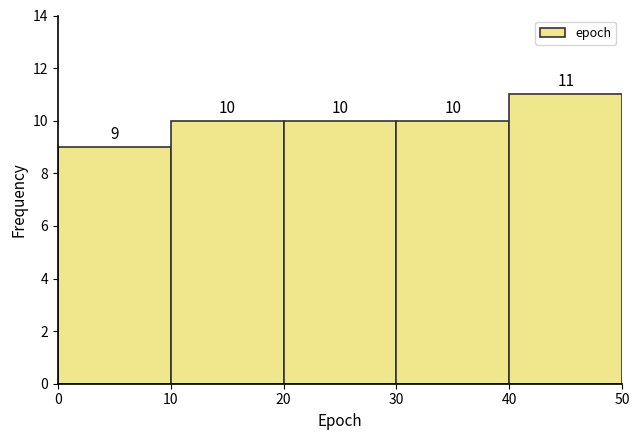

Reading left to right, list every bar in this chart as the range it spans on the x-axis followed by its height.

0 to 10: 9
10 to 20: 10
20 to 30: 10
30 to 40: 10
40 to 50: 11